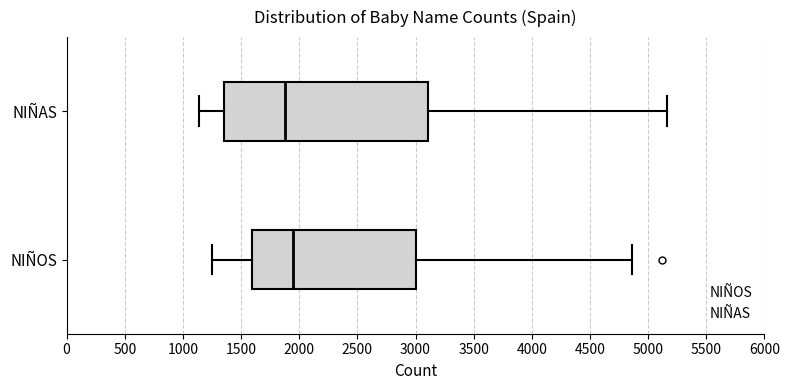

Which box is the widest, from its left edge to its right edge?

NIÑAS